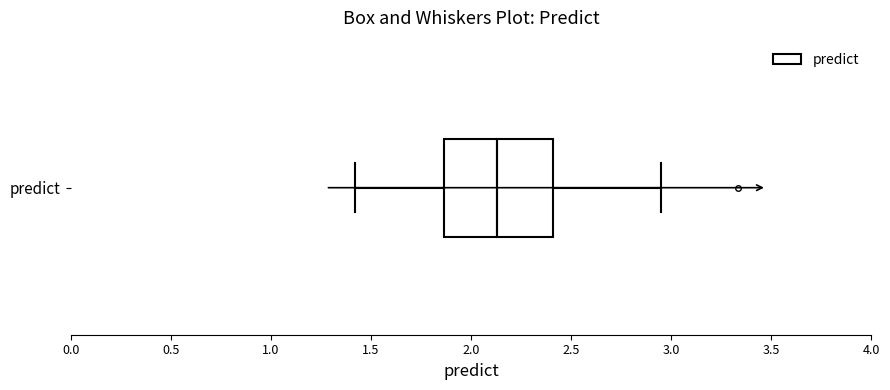

Where does the median line of the box for predict sit on the x-axis? The values are not printed on the chart, so give them approximately, as read against the axis.

2.15